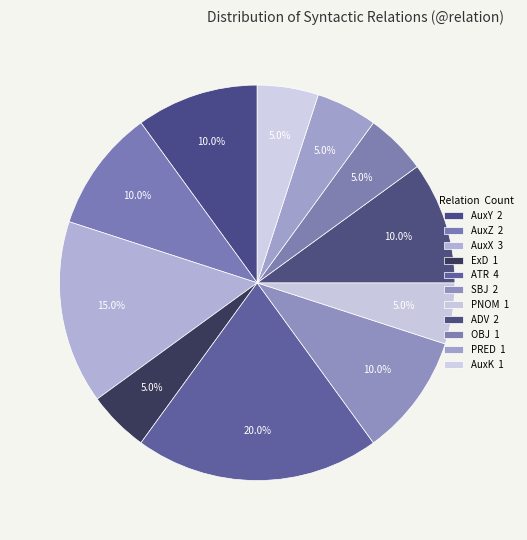

Which slice is the smallest?

ExD